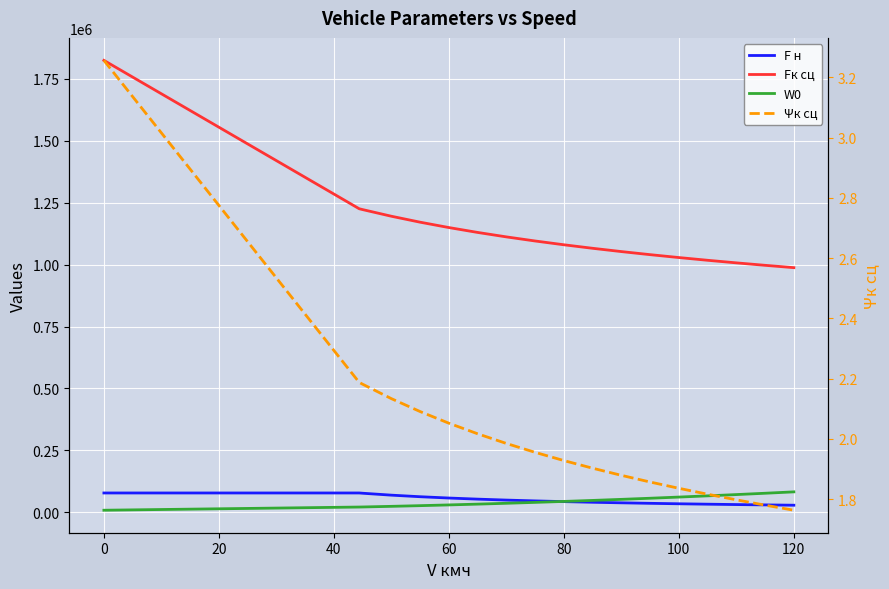

Which series has the largest range (max minus min)?

Fк сц